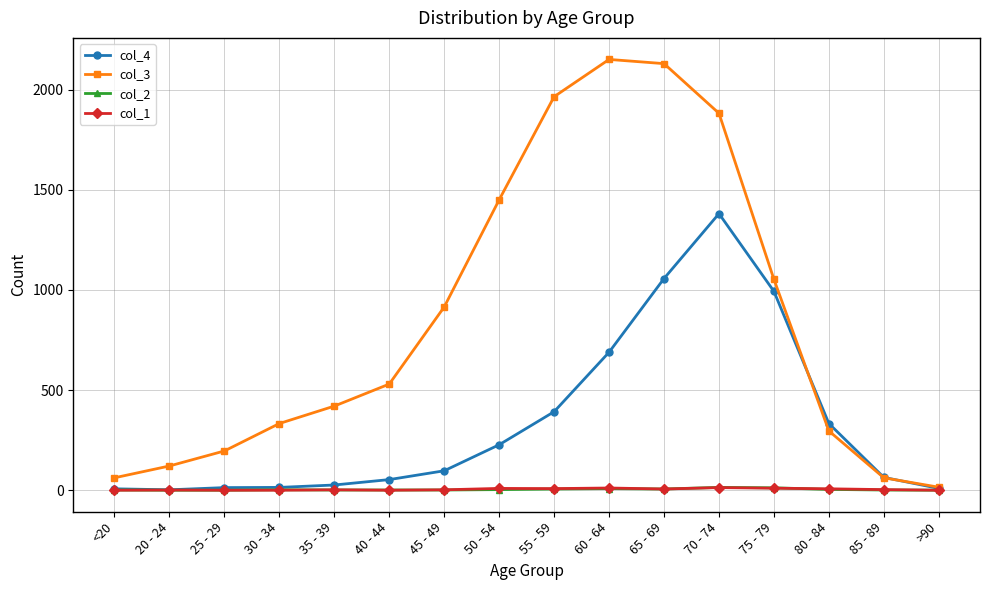

Which series has the largest range (max minus min)?

col_3